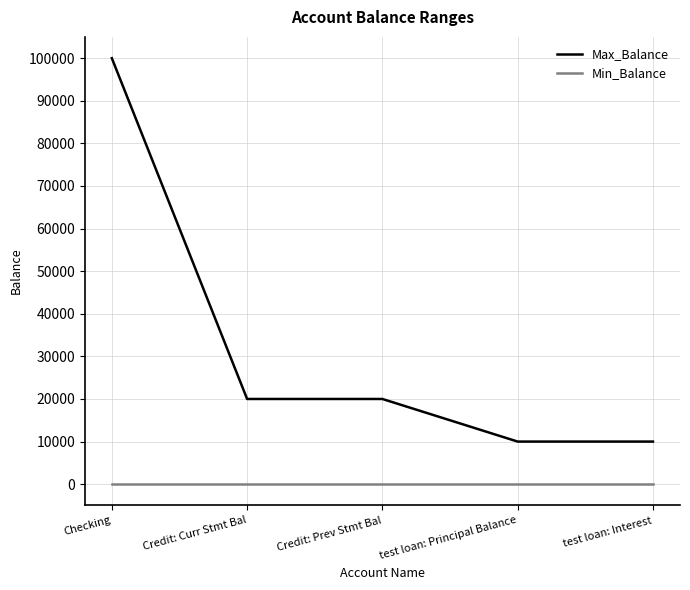

What is the lowest value of the Max_Balance series?

9999